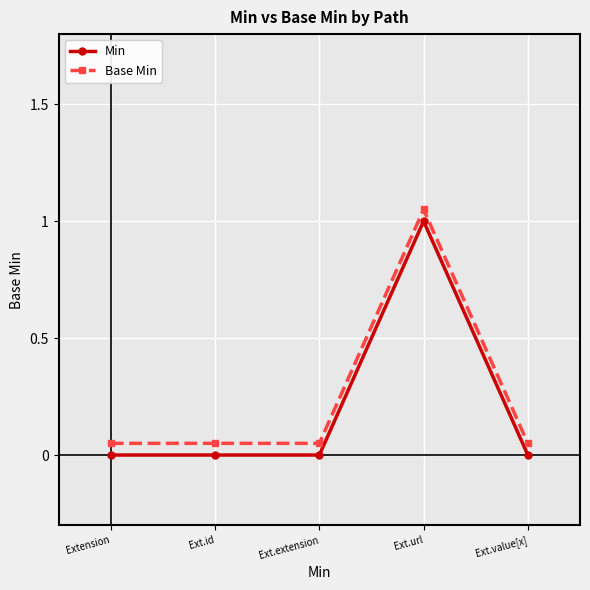

True or false: Base Min and Min cross at least once.

False